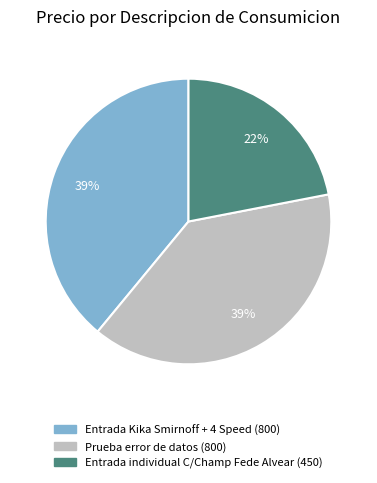

To the nearest percent, what is the combined percentage of Entrada individual C/Champ Fede Alvear and Prueba error de datos?

61%